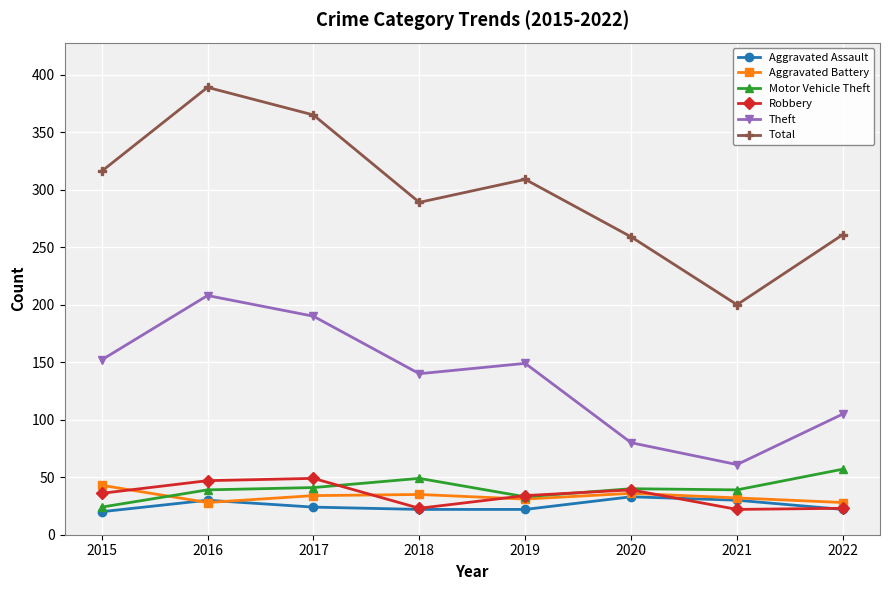

Where is the first local minimum for Aggravated Battery?

2016